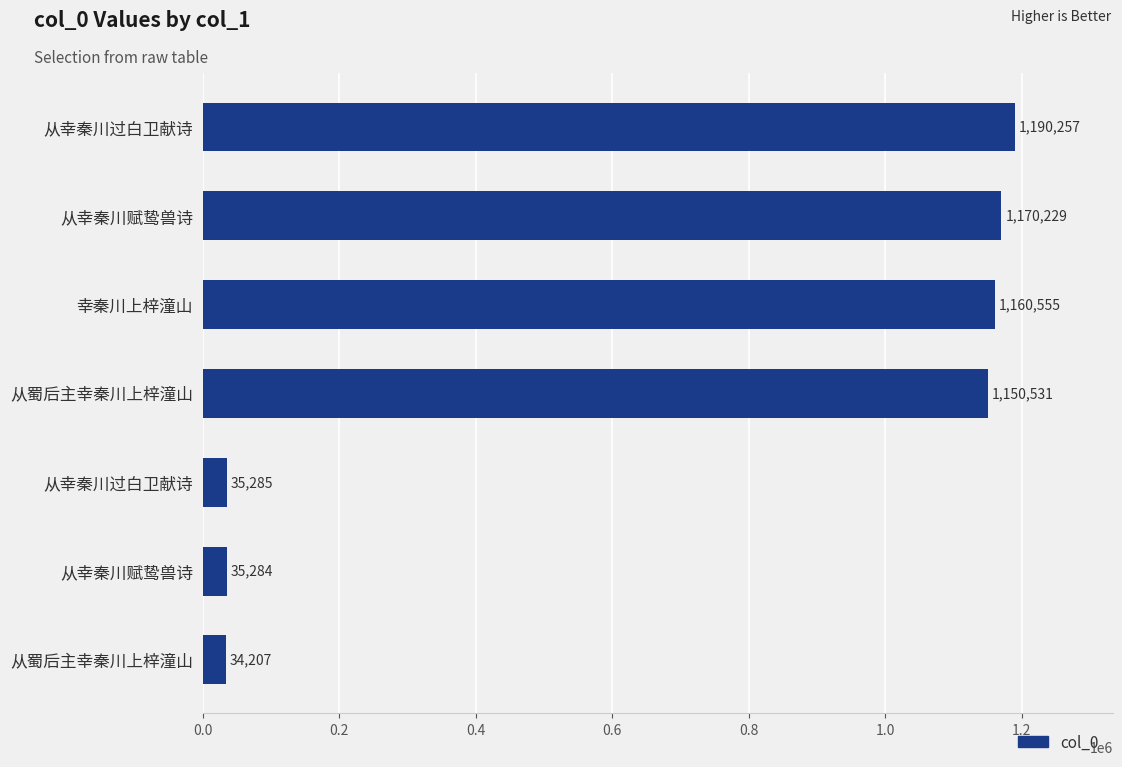

How many bars are there in total?

7